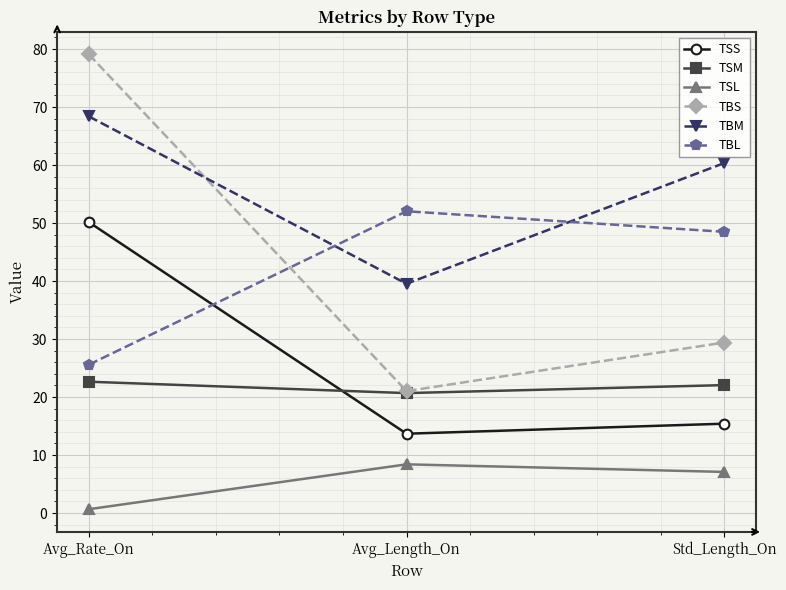

What is the average value of the TBM series?

56.1